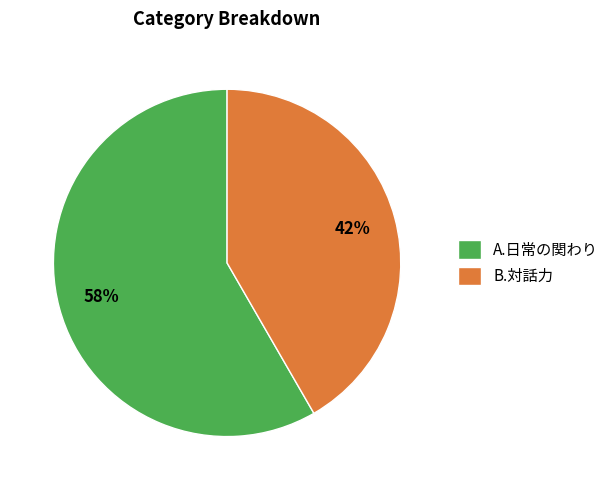

Approximately how many times larger is the value at B.対話力 compared to A.日常の関わり?

0.7